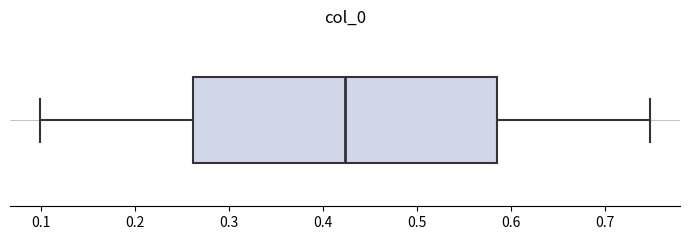

Read this box plot against the x-axis: the position of the median line, the range covered by the box, and the ends of both whiskers. The values are not printed on the chart, so give them approximately, as read against the axis.

median 0.42, box 0.26 to 0.59, whiskers 0.10 to 0.75